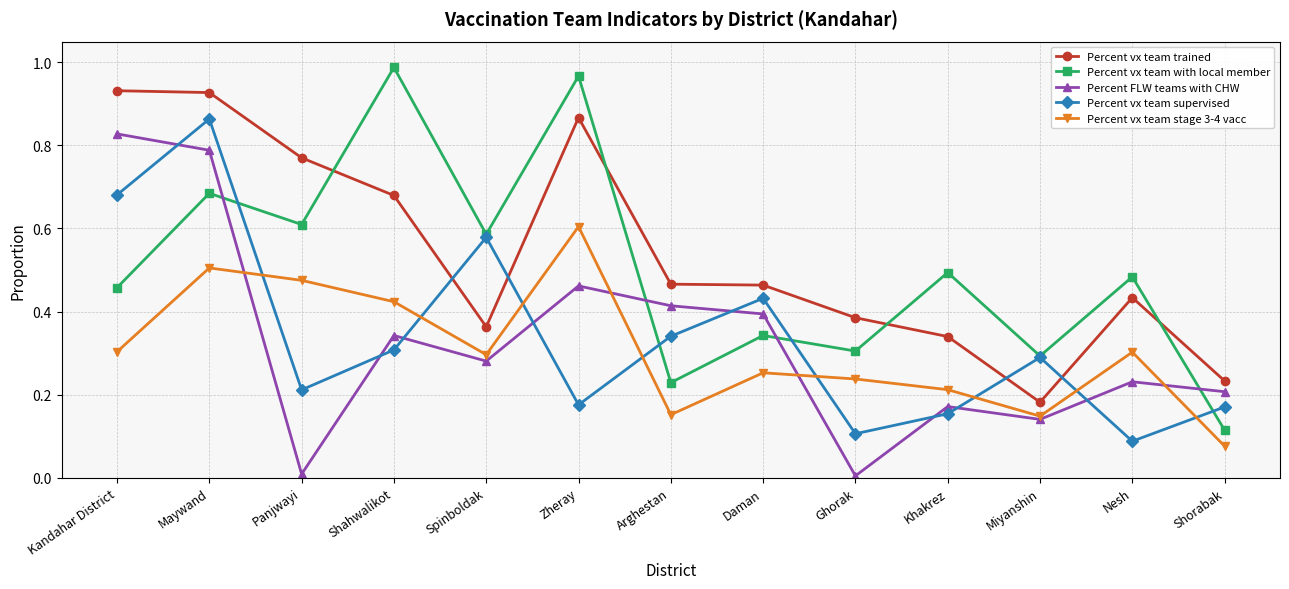

In Percent vx team stage 3-4 vacc, how many points are lower than both neighbors (excluding endpoints)?

3